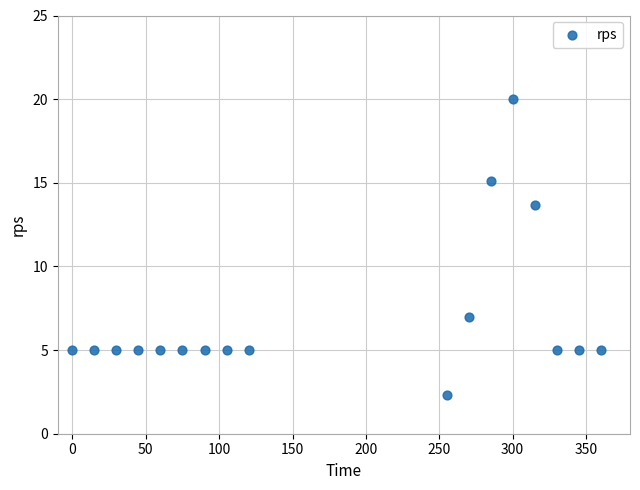

What Y value in the scatter plot is closest to 11?

13.7